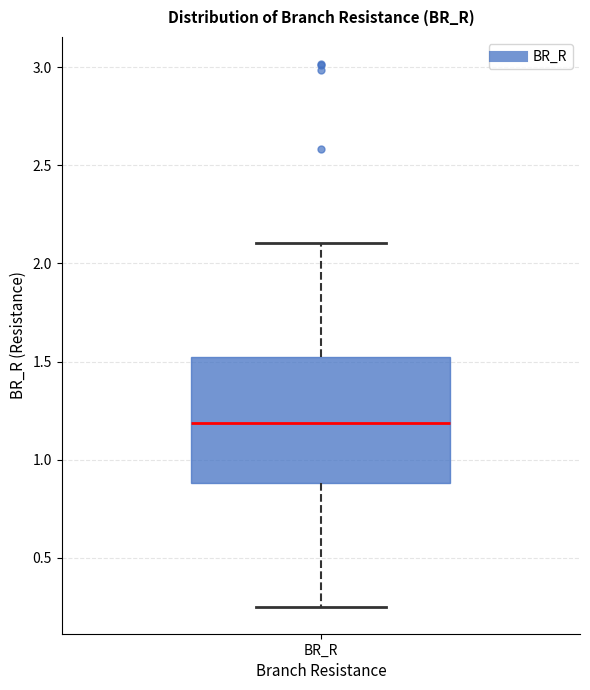

Where is the lower edge of the box for BR_R on the y-axis? The values are not printed on the chart, so give them approximately, as read against the axis.

0.90